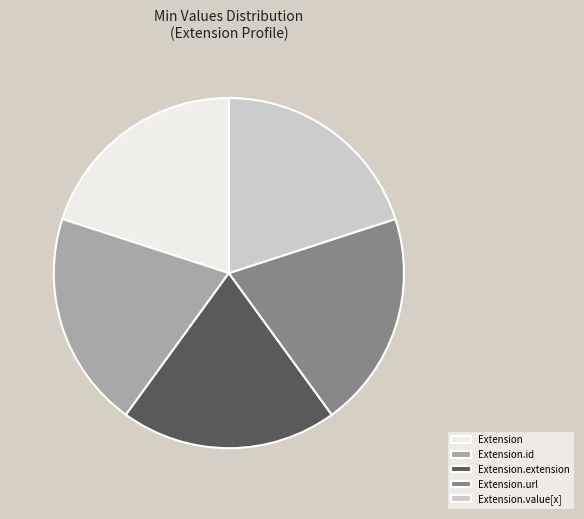

Do Extension.url and Extension.id together represent more than half of the pie?

No